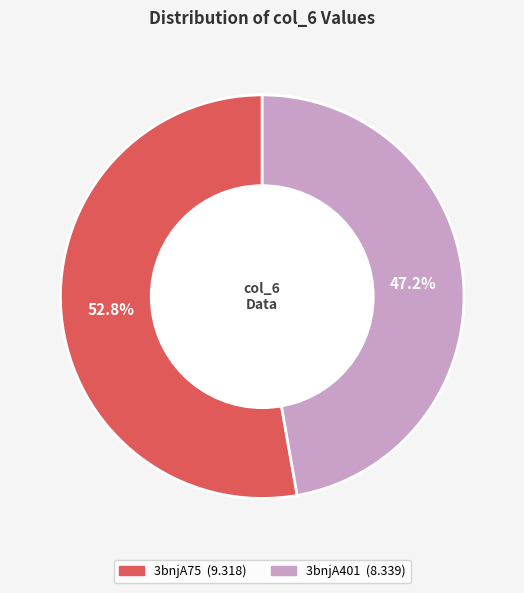

What is the largest slice in the pie chart?

3bnjA75